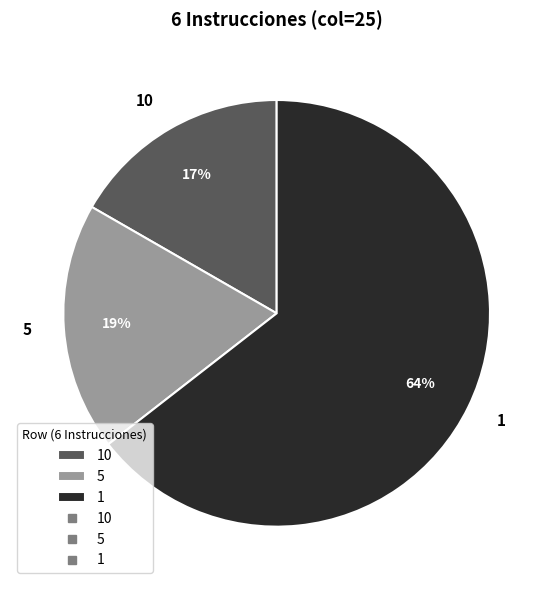

Count the number of slices in the pie.

3